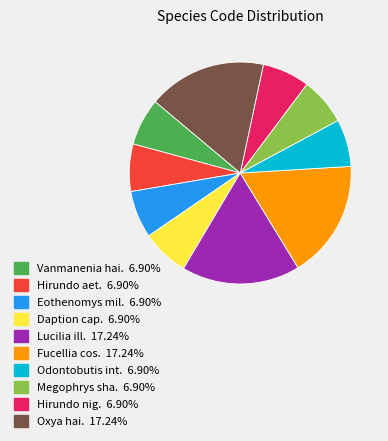

Does any single category account for the majority?

No